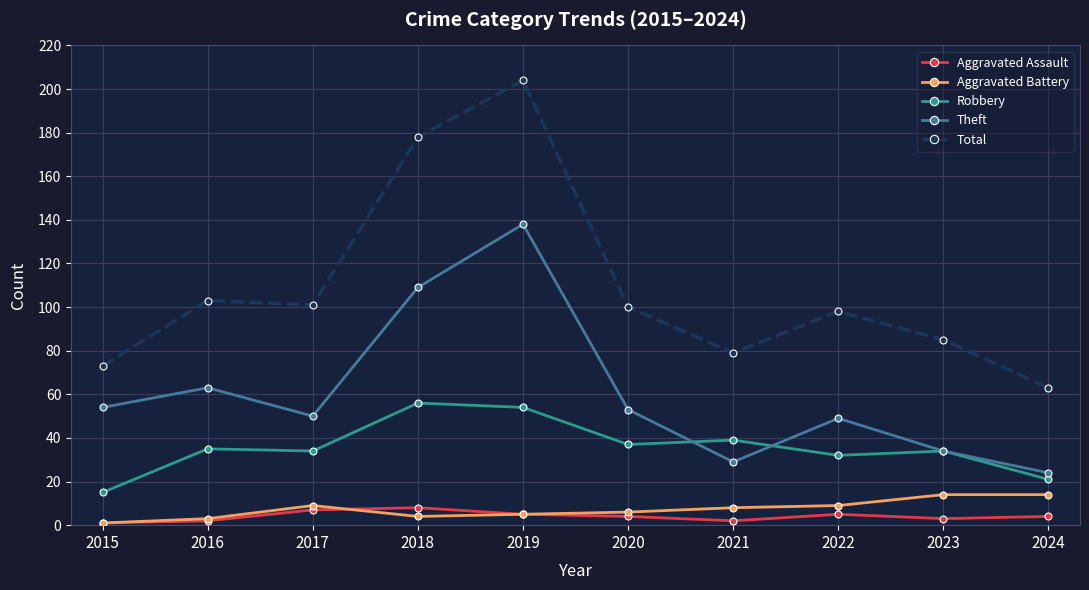

True or false: Robbery and Aggravated Assault cross at least once.

False